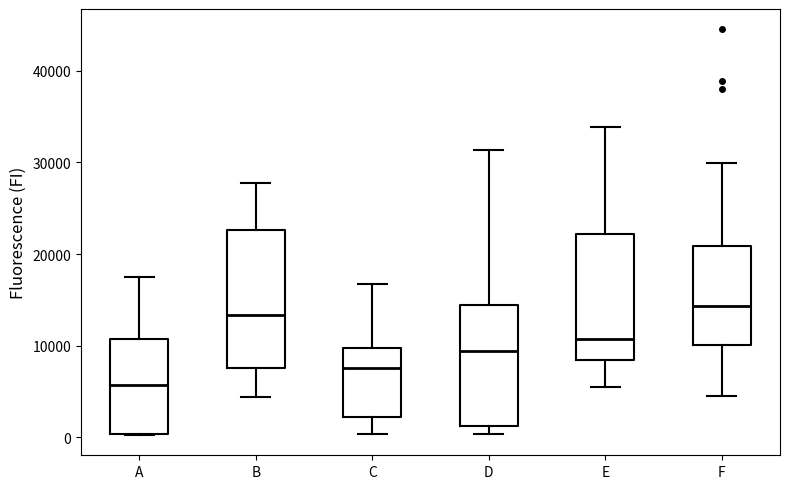

Reading left to right, transcribe this box plot: for each box, give where its median line is, the range the box spans, and where its two whiskers end, as read against the y-axis. The values are not printed on the chart, so give them approximately, as read against the axis.

A: median 6000, box 0 to 11000, whiskers 0 to 17000
B: median 13000, box 8000 to 23000, whiskers 4000 to 28000
C: median 8000, box 2000 to 10000, whiskers 0 to 17000
D: median 9000, box 1000 to 14000, whiskers 0 to 31000
E: median 11000, box 8000 to 22000, whiskers 6000 to 34000
F: median 14000, box 10000 to 21000, whiskers 4000 to 30000